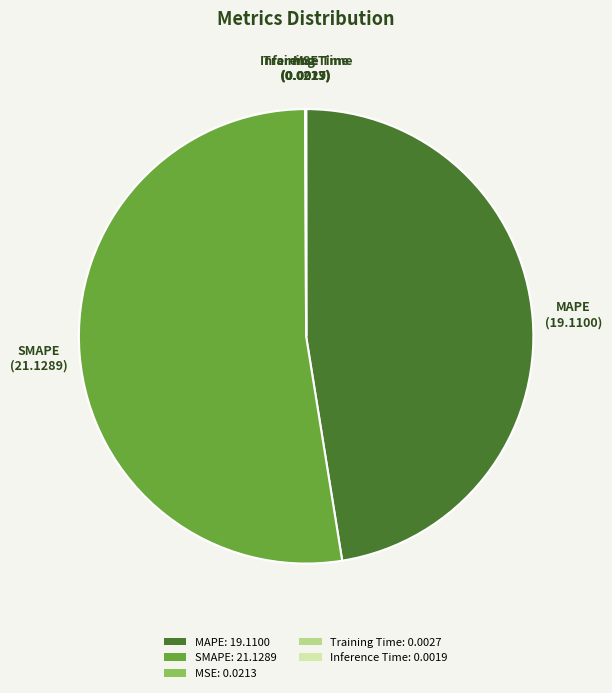

Which slice is the largest?

SMAPE